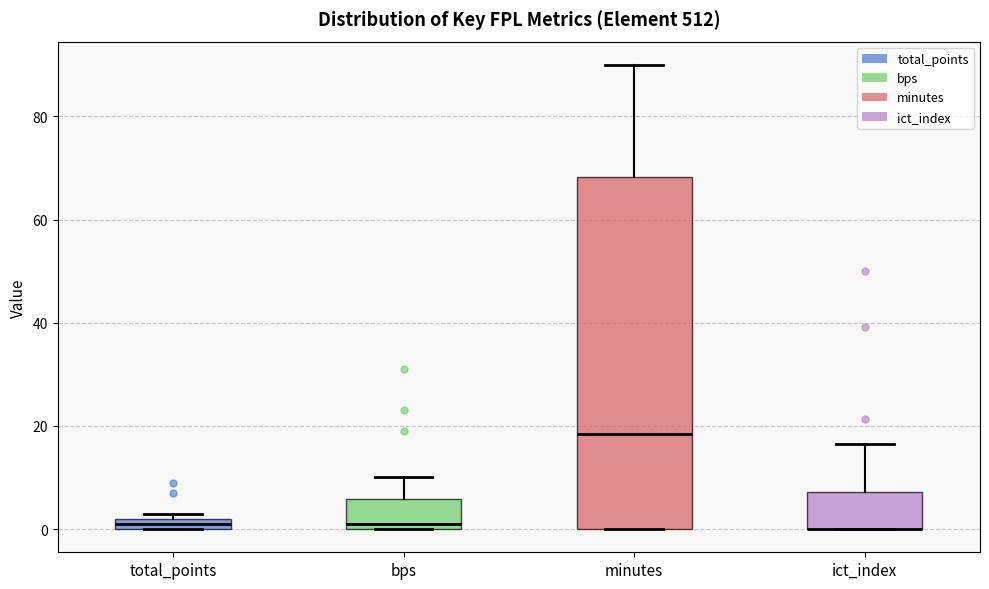

Where does the median line of the box for minutes sit on the y-axis? The values are not printed on the chart, so give them approximately, as read against the axis.

18